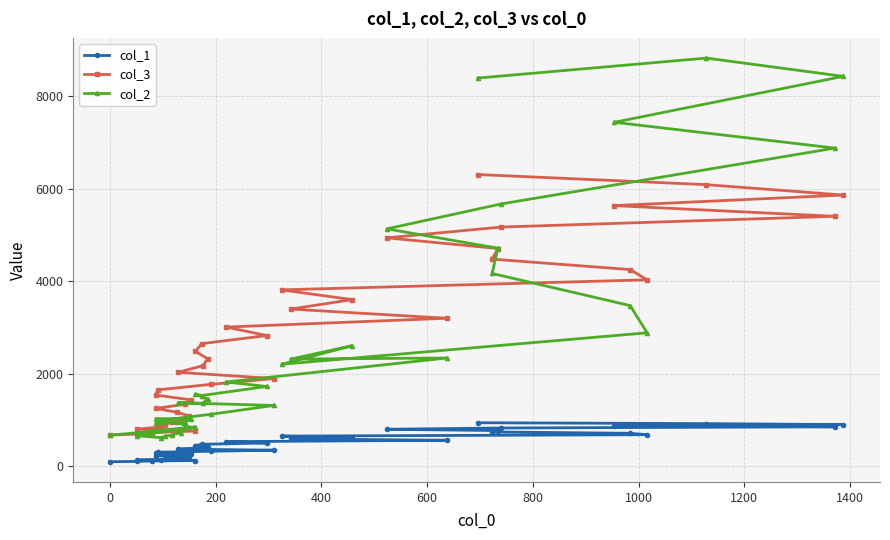

Reading left to right, list all the values displayed in this chart.

col_1: 99.4	107.6	116.4	125.9	136.1	147.0	158.7	171.3	184.7	199.0	214.2	230.4	247.6	265.9	285.2	305.5	326.9	349.4	373.0	397.5	423.1	449.6	477.0	505.1	534.0	563.5	593.4	623.6	653.9	684.3	714.4	744.1	773.3	801.6	828.9	854.8	879.4	902.4	923.5	942.4
col_3: 674.0	698.4	728.1	763.3	803.9	850.1	901.9	959.6	1023.2	1093.0	1169.1	1251.7	1341.2	1437.7	1541.4	1652.5	1771.3	1897.8	2032.3	2174.9	2325.7	2484.6	2651.6	2826.8	3009.7	3200.3	3398.3	3602.9	3813.8	4030.4	4252.1	4478.0	4706.9	4938.1	5170.5	5402.9	5634.0	5862.4	6086.8	6305.6
col_2: 674.0	726.0	764.0	850.0	662.0	622.0	648.0	676.0	731.0	852.0	951.0	927.0	956.0	1022.0	1033.0	984.0	1125.0	1317.0	1373.0	1364.0	1456.0	1559.0	1531.0	1726.0	1823.0	2341.0	2318.0	2606.0	2206.0	2886.0	3474.0	4168.0	4714.0	5132.0	5670.0	6877.0	7435.0	8427.0	8822.0	8390.0